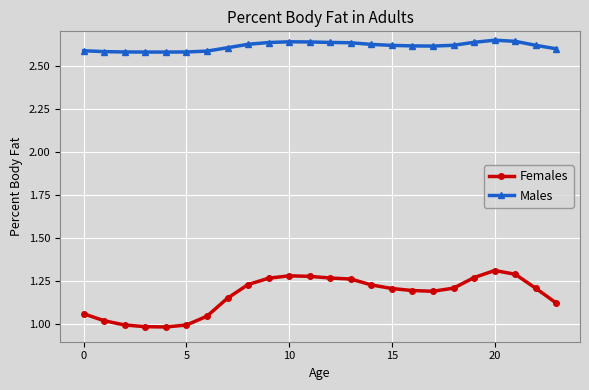

Rank the series by their average value, from lowest to highest.

Females, Males